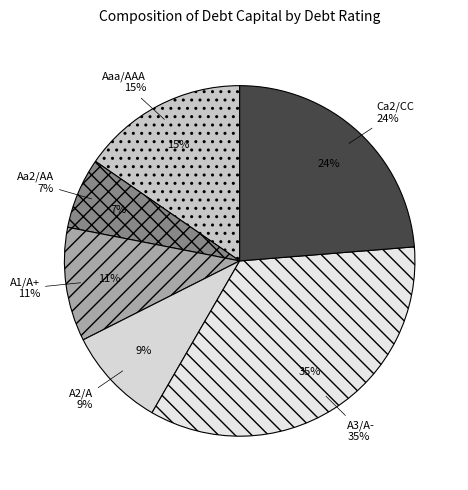

How many segments does this pie chart have?

6